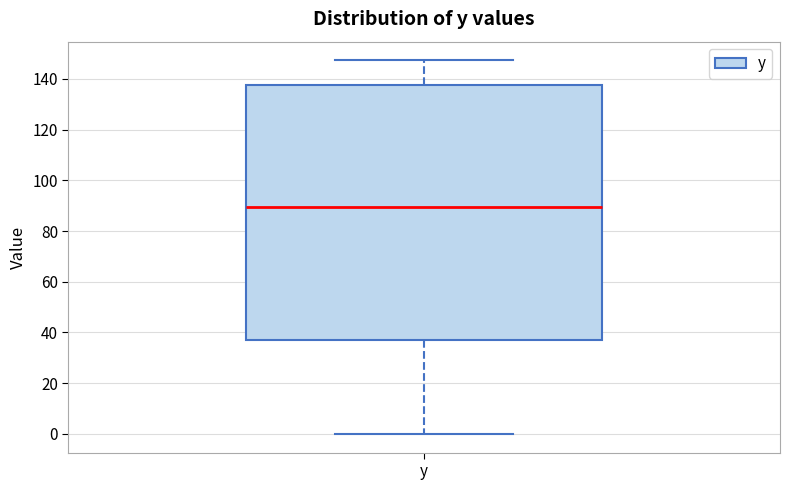

Read this box plot against the y-axis: the position of the median line, the range covered by the box, and the ends of both whiskers. The values are not printed on the chart, so give them approximately, as read against the axis.

median 90, box 38 to 138, whiskers 0 to 148